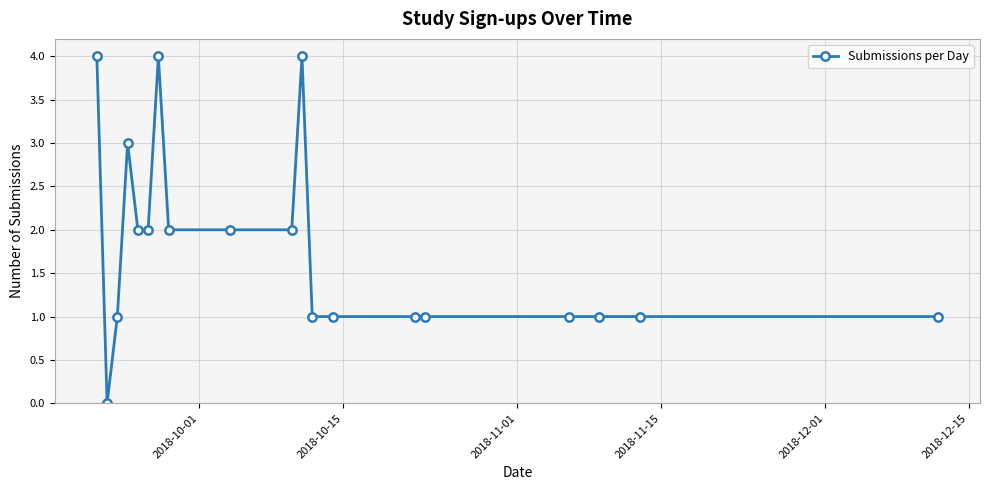

Count the values in the range 1 to 2.

14